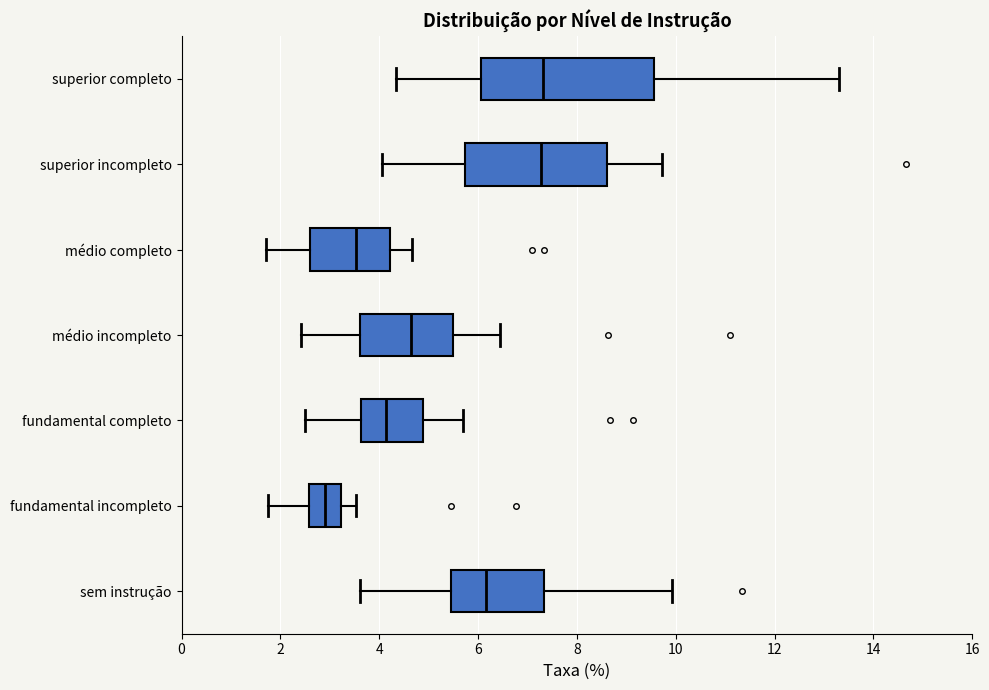

Where does the median line of the box for fundamental incompleto sit on the x-axis? The values are not printed on the chart, so give them approximately, as read against the axis.

3.0